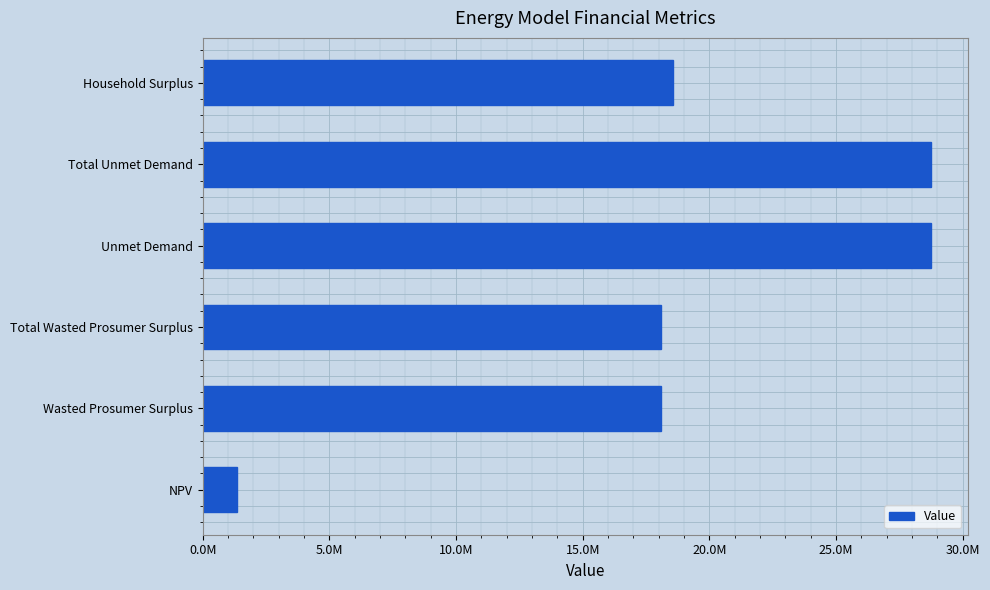

Does the chart contain any negative values?

No